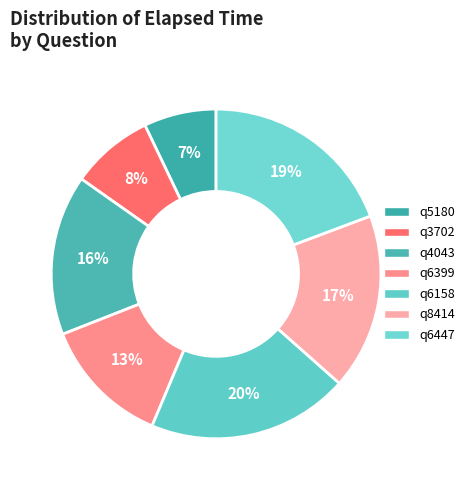

How many segments does this pie chart have?

7